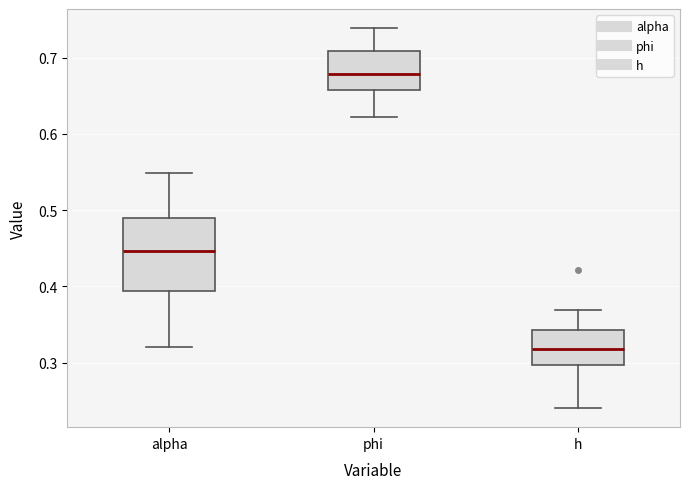

Comparing the boxes themselves (not the whiskers), which one is the tallest?

alpha